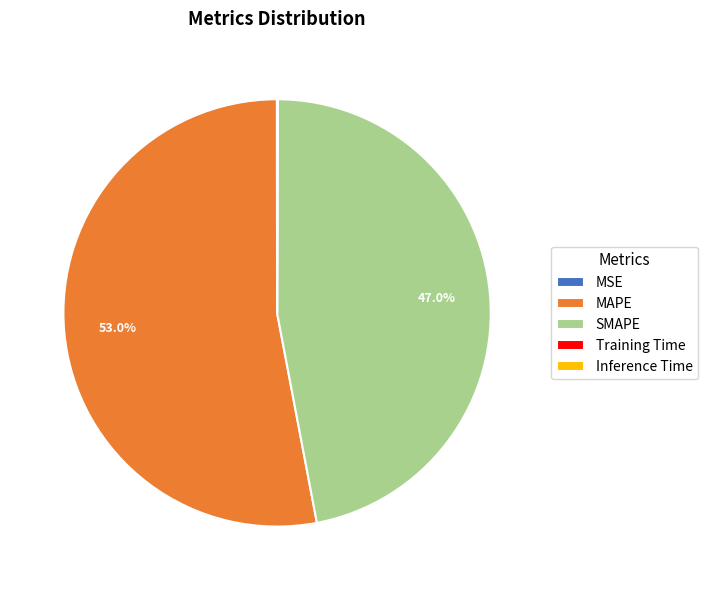

Which category has the biggest portion of the pie?

MAPE